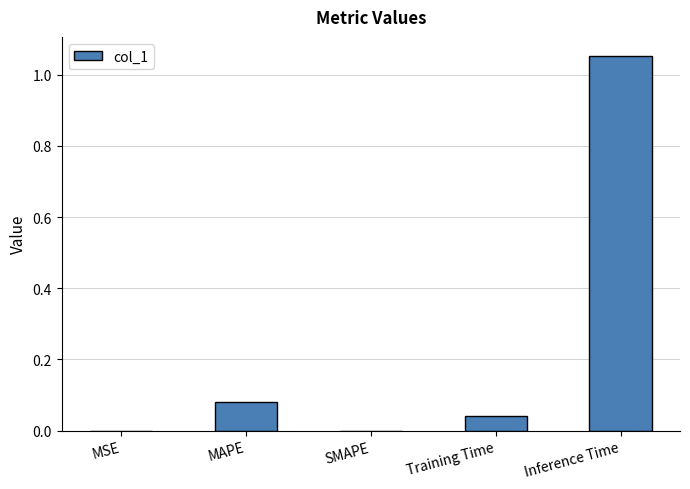

At which category does the chart reach its peak across all series?

Inference Time